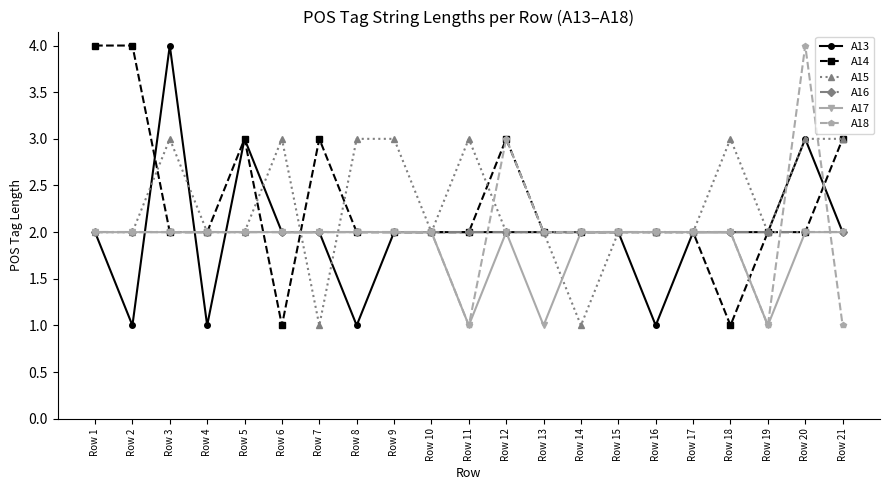

At which category is the sum across all series the highest?

Row 20